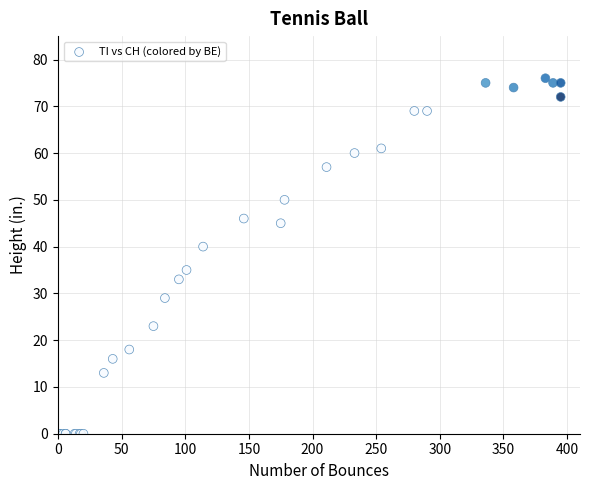

What Y value in the scatter plot is closest to 38?

40